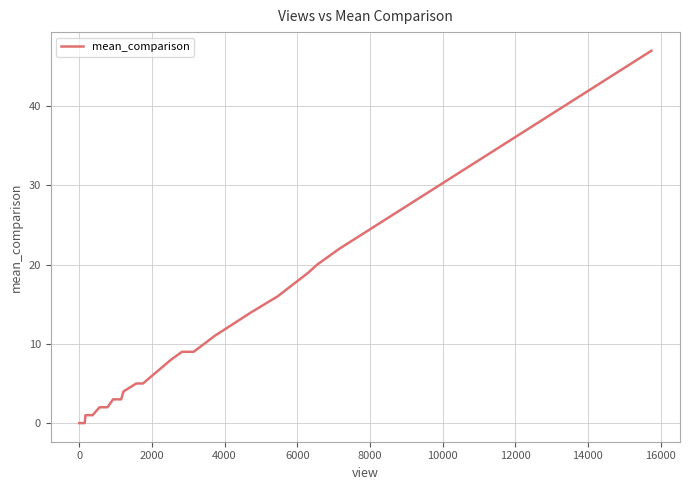

What is the difference between the maximum and minimum values?

47